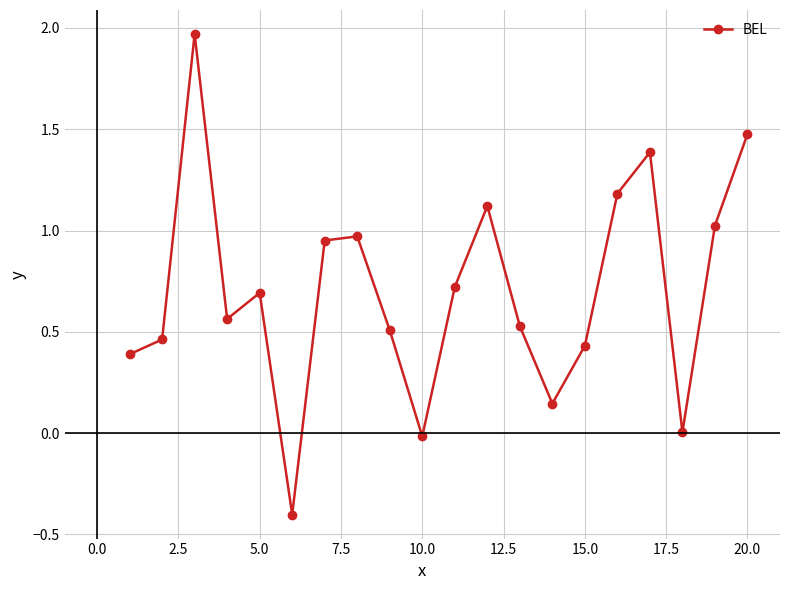

How many categories are shown in the chart?

20